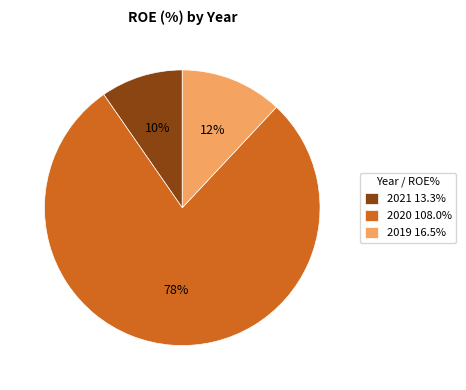

To the nearest percent, what is the combined percentage of 2020 and 2019?

90%